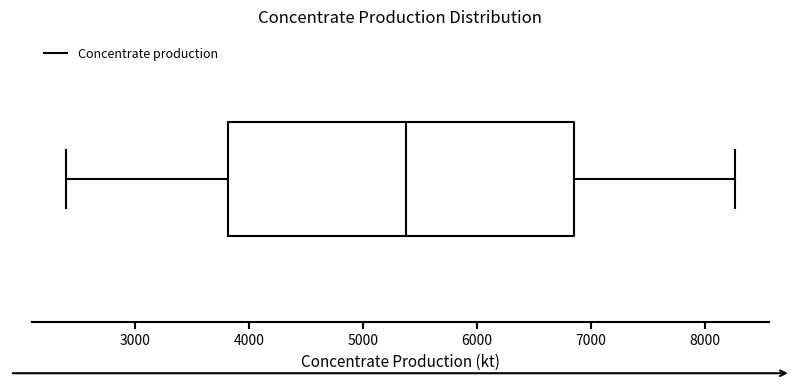

Transcribe this box plot: give where the median line is, the range the box spans, and where the two whiskers end, as read against the x-axis. The values are not printed on the chart, so give them approximately, as read against the axis.

median 5400, box 3800 to 6900, whiskers 2400 to 8300